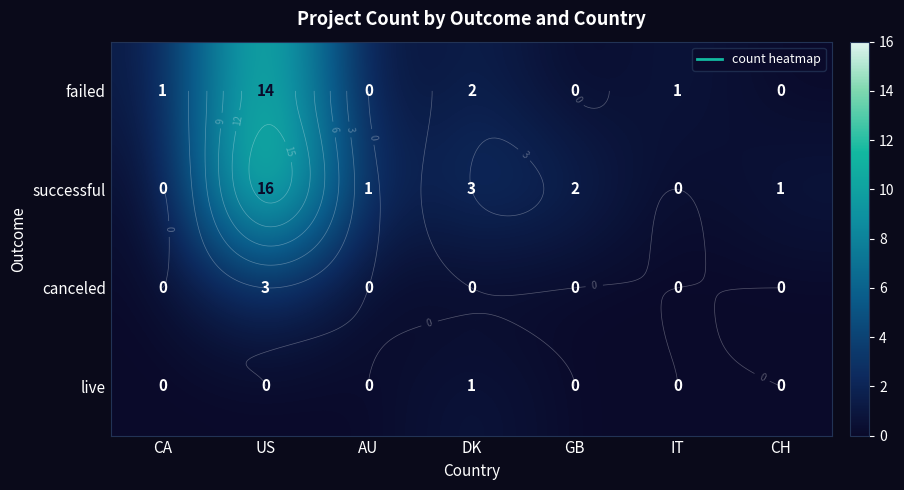

What is the average value of the successful series?

3